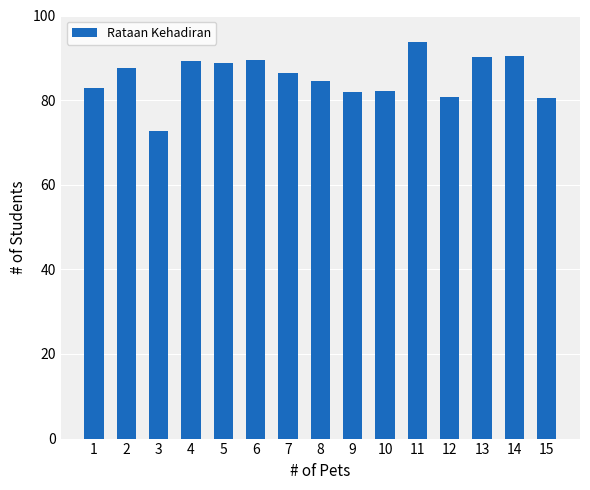

How many distinct data groups are displayed?

1